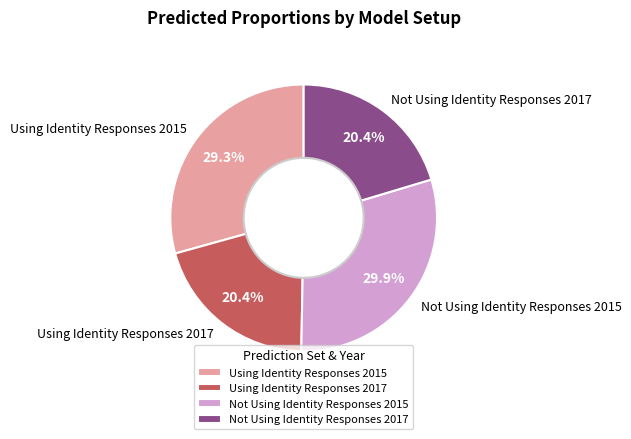

What is the largest slice in the pie chart?

Not Using Identity Responses 2015